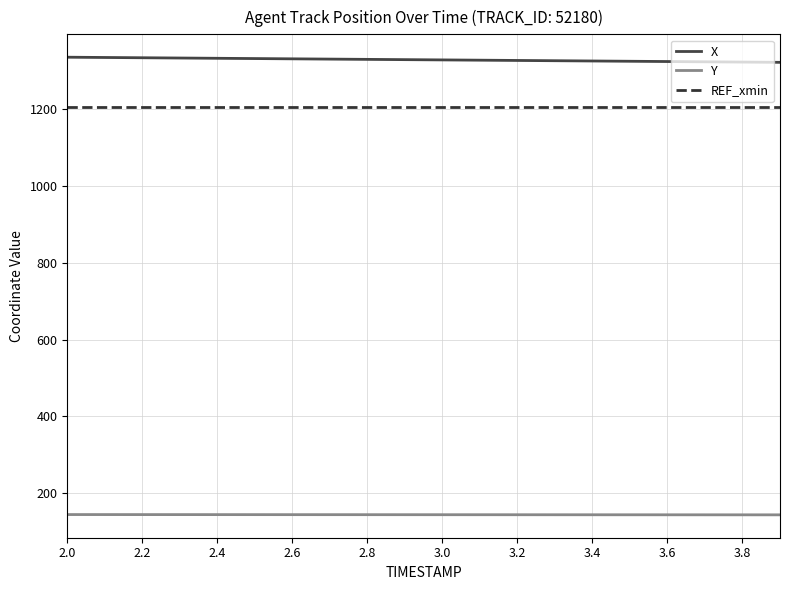

True or false: REF_xmin and Y cross at least once.

False